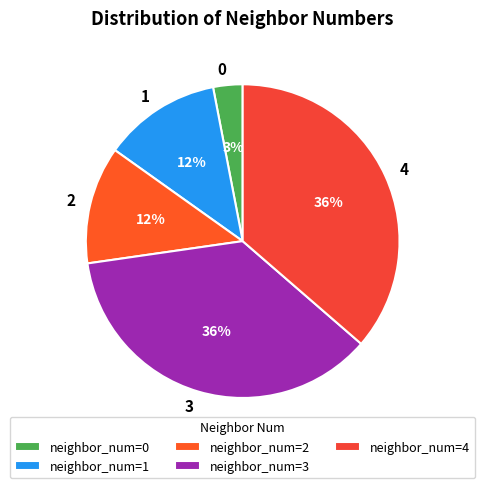

How many slices are in this pie chart?

5